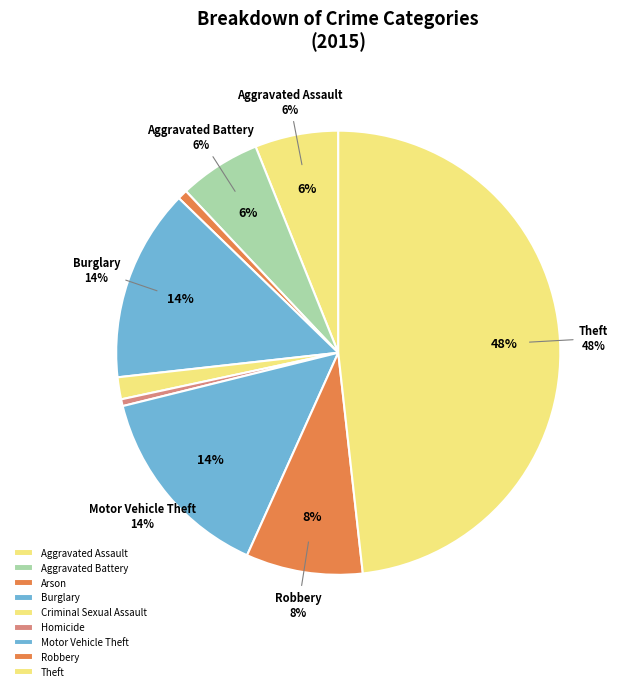

Is it true that Aggravated Assault is 1% of the pie?

False